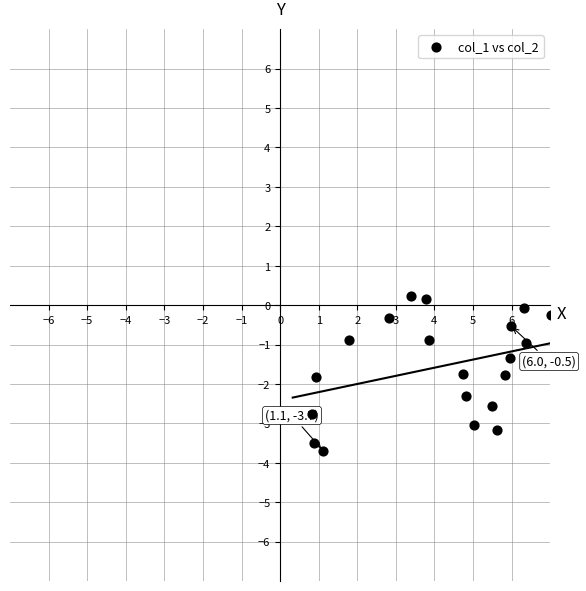

What is the range of Y values (max minus min)?

3.9